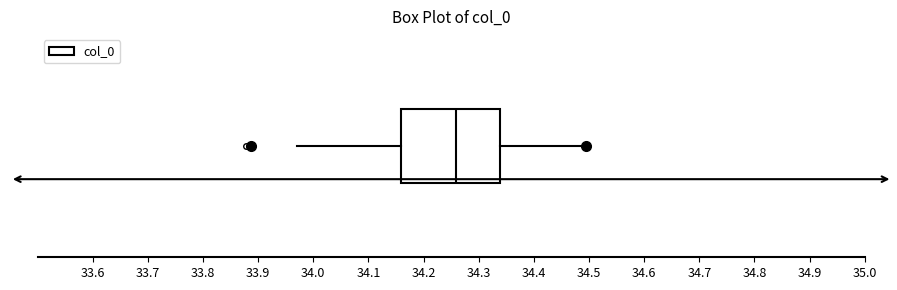

Transcribe this box plot: give where the median line is, the range the box spans, and where the two whiskers end, as read against the x-axis. The values are not printed on the chart, so give them approximately, as read against the axis.

median 34.26, box 34.16 to 34.34, whiskers 33.97 to 34.49